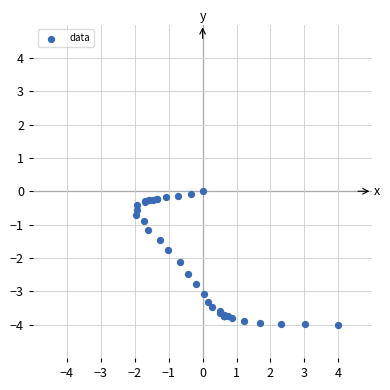

What Y value in the scatter plot is closest to -2?

-2.1